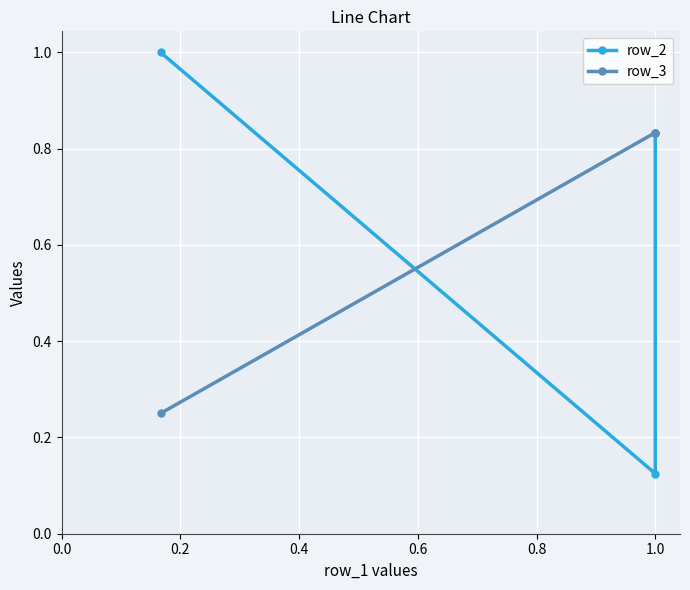

What are all the series names shown in the legend?

row_2, row_3